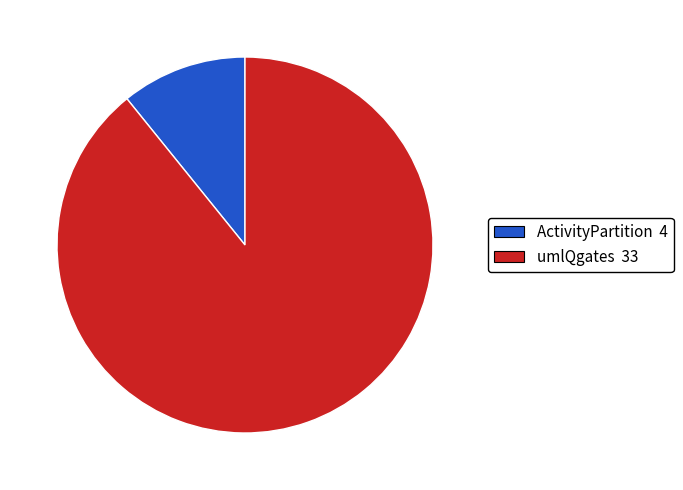

Rank the categories by value from lowest to highest.

ActivityPartition 4, umlQgates 33